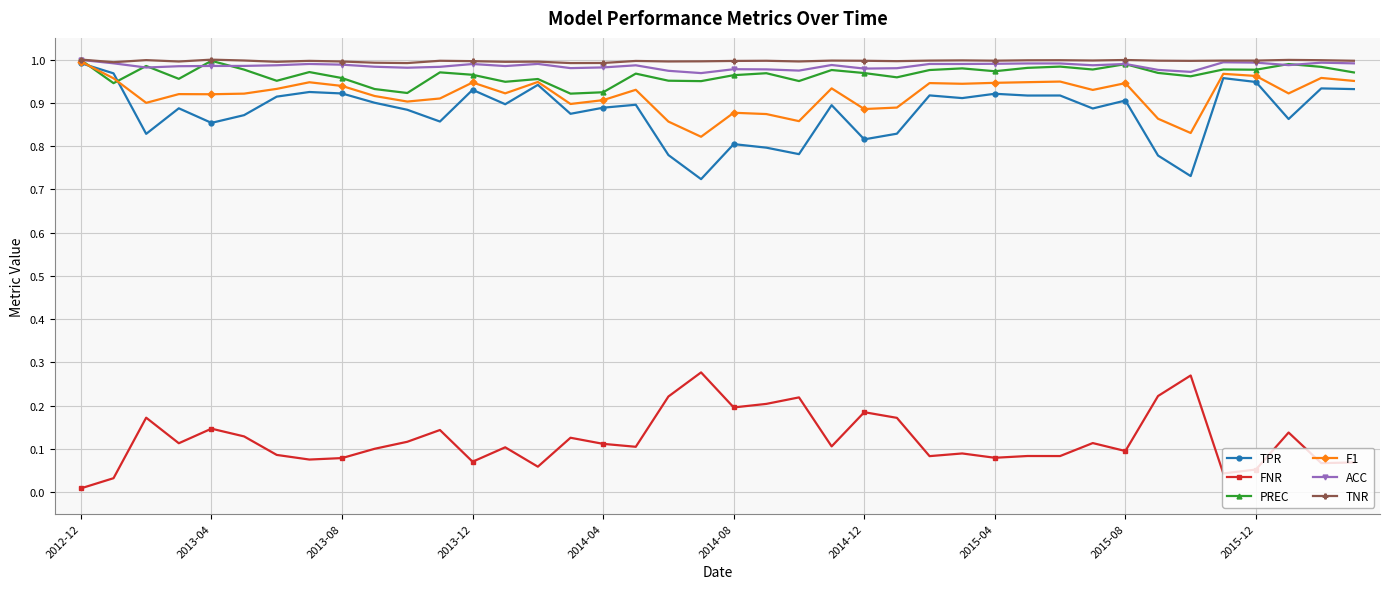

True or false: F1 has more than 0 points higher than both neighbors.

True